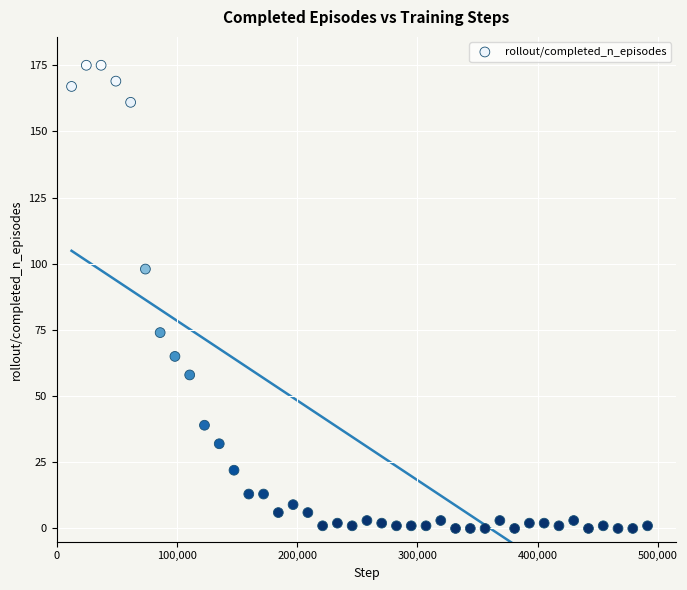

What Y value in the scatter plot is closest to 87?

98